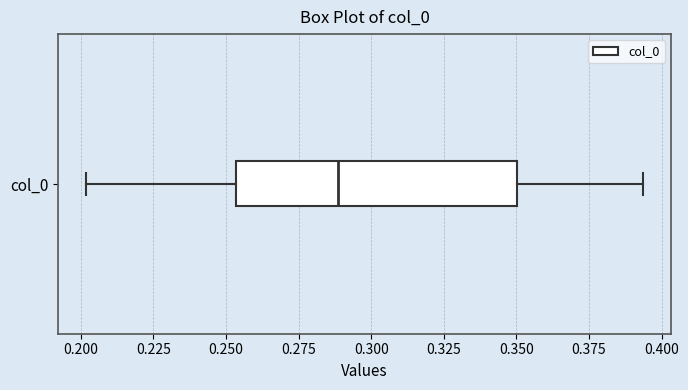

Where does the left whisker of the box for col_0 end on the x-axis? The values are not printed on the chart, so give them approximately, as read against the axis.

0.200